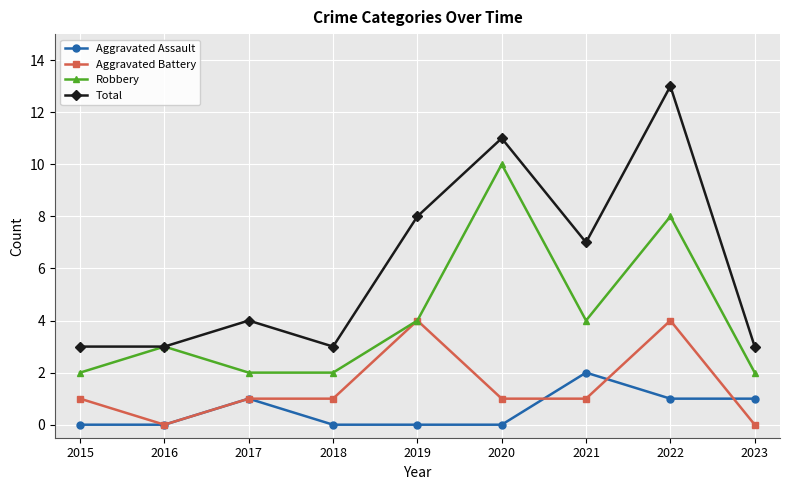

Reading right to left, what are all the values shown in this chart?

Aggravated Assault: 1	1	2	0	0	0	1	0	0
Aggravated Battery: 0	4	1	1	4	1	1	0	1
Robbery: 2	8	4	10	4	2	2	3	2
Total: 3	13	7	11	8	3	4	3	3